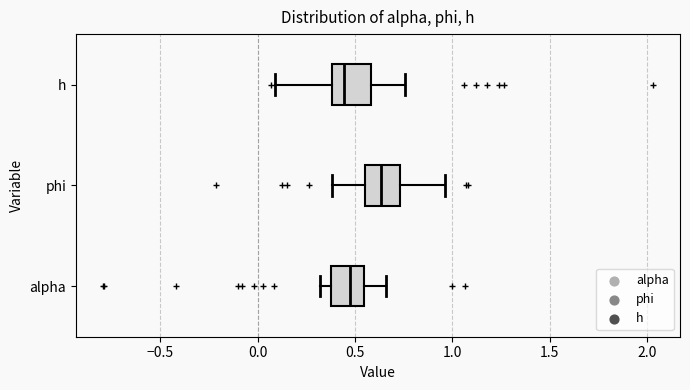

Where is the right edge of the box for phi on the x-axis? The values are not printed on the chart, so give them approximately, as read against the axis.

0.75